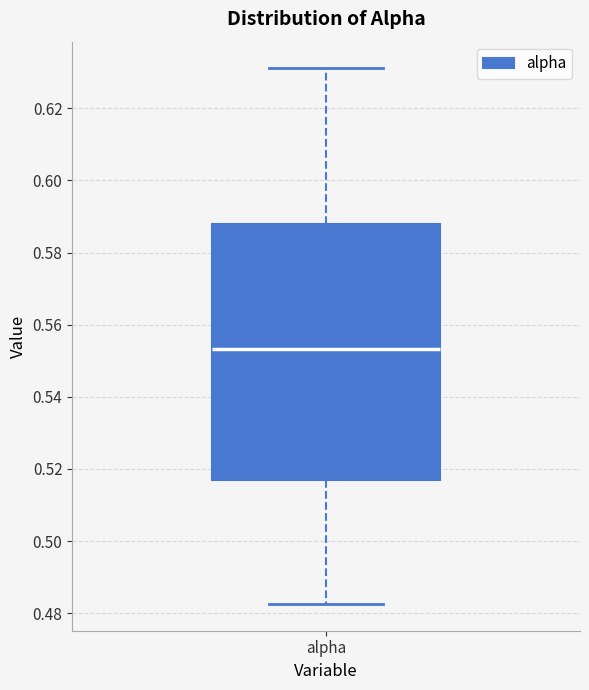

Read this box plot against the y-axis: the position of the median line, the range covered by the box, and the ends of both whiskers. The values are not printed on the chart, so give them approximately, as read against the axis.

median 0.554, box 0.516 to 0.588, whiskers 0.482 to 0.632